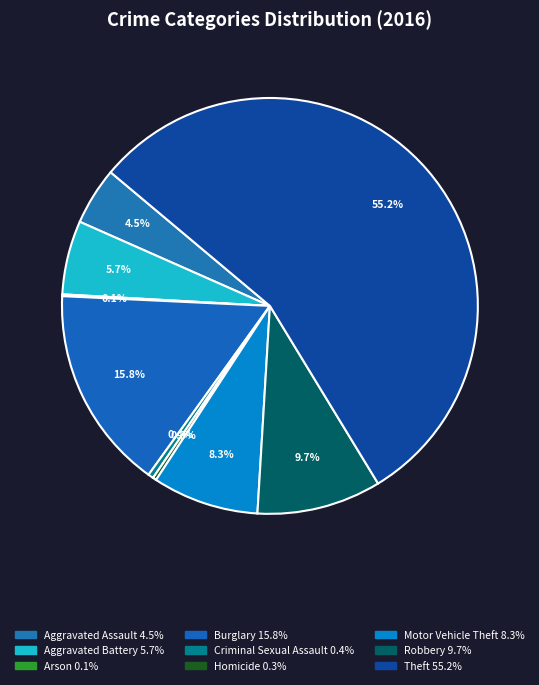

Combined, what portion of the pie is Robbery and Criminal Sexual Assault?

10.1%